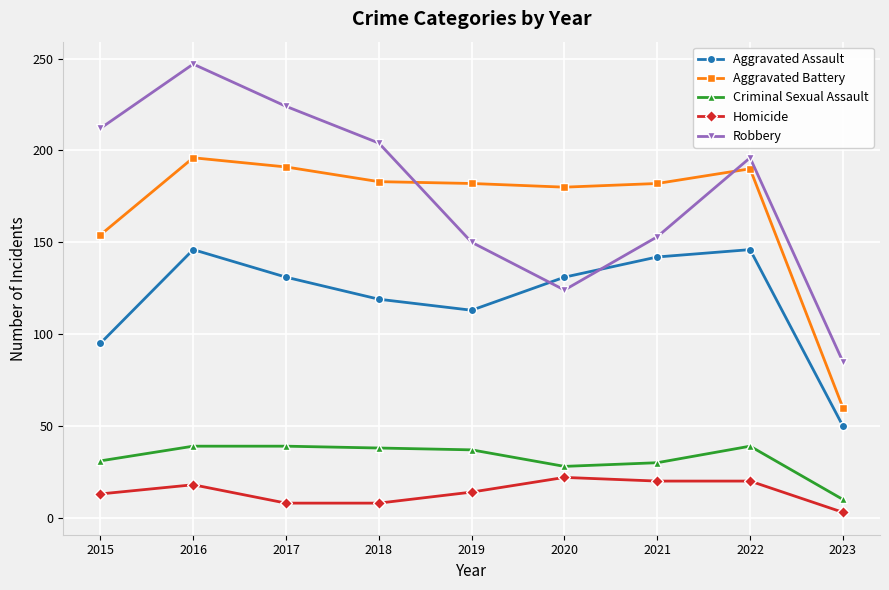

The Aggravated Assault series shows 58 at 2019. True or false?

False